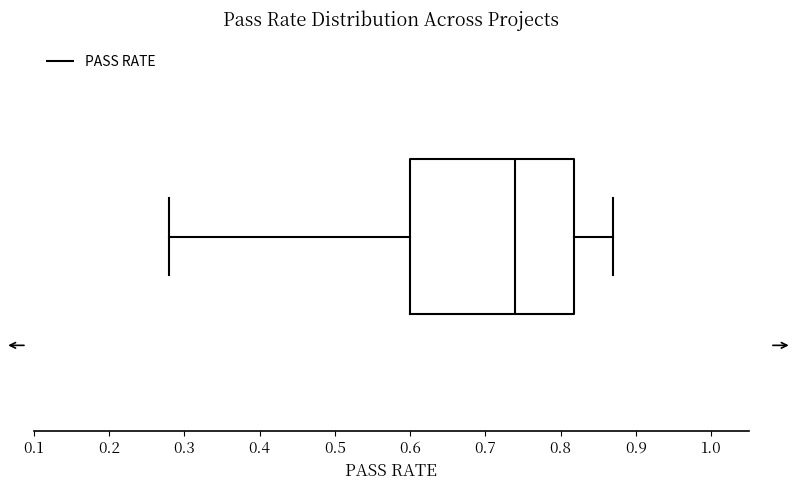

Where does the median line of the box sit on the x-axis? The values are not printed on the chart, so give them approximately, as read against the axis.

0.74